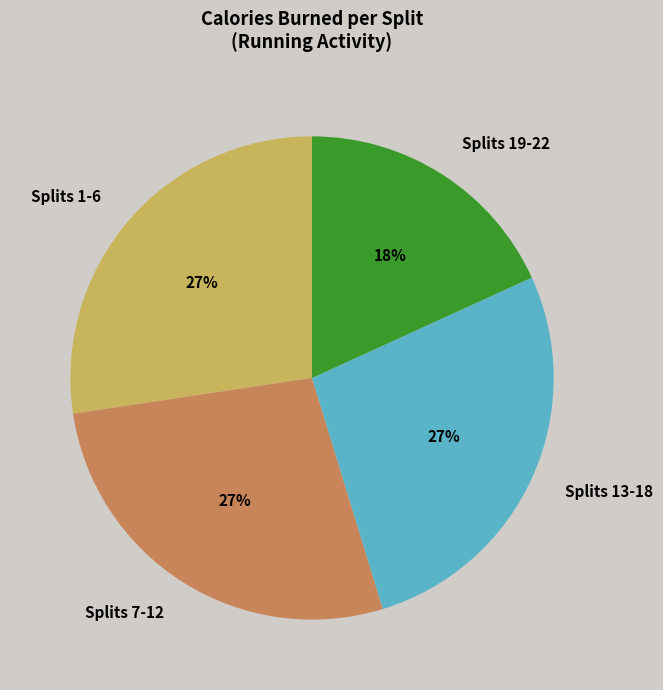

How many slices are in this pie chart?

4